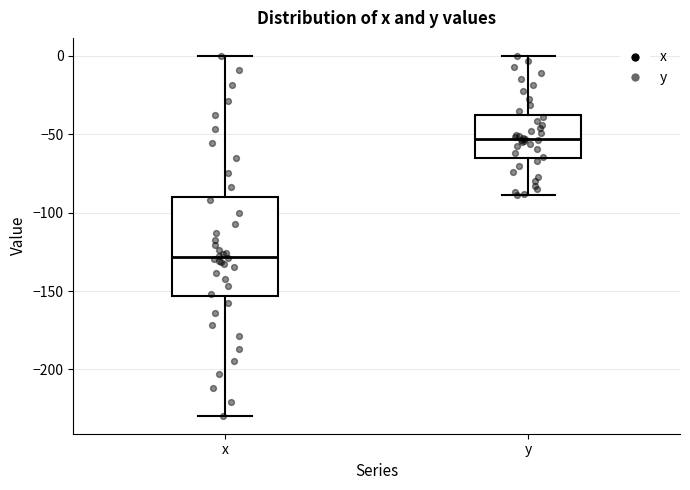

Which box has the highest median line?

y